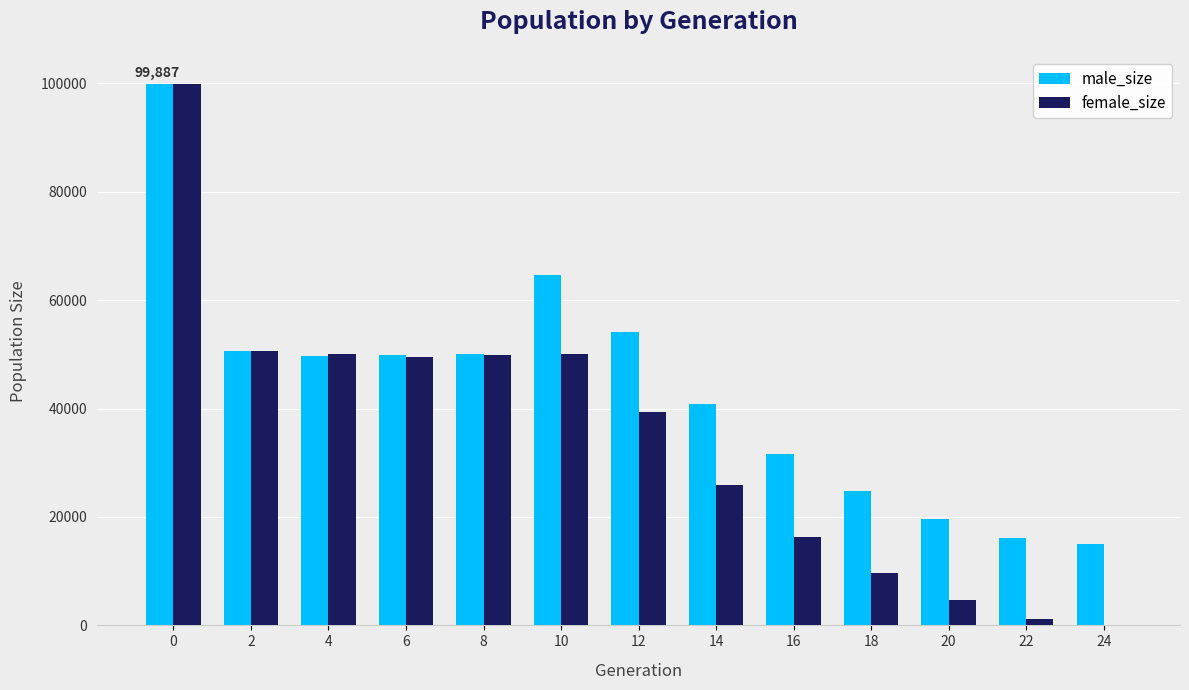

What is the sum of all male_size values?

567049